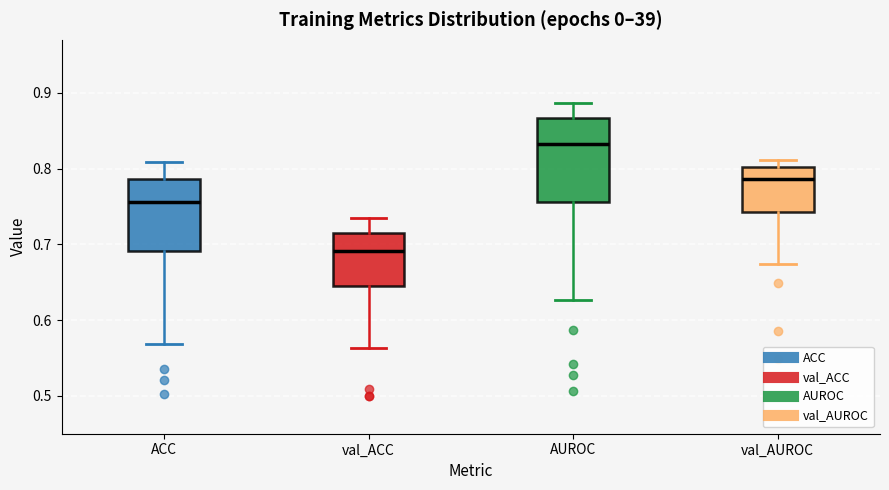

Reading left to right, transcribe this box plot: for each box, give where its median line is, the range the box spans, and where its two whiskers end, as read against the y-axis. The values are not printed on the chart, so give them approximately, as read against the axis.

ACC: median 0.76, box 0.69 to 0.79, whiskers 0.57 to 0.81
val_ACC: median 0.69, box 0.65 to 0.71, whiskers 0.56 to 0.73
AUROC: median 0.83, box 0.76 to 0.87, whiskers 0.63 to 0.89
val_AUROC: median 0.79, box 0.74 to 0.80, whiskers 0.67 to 0.81